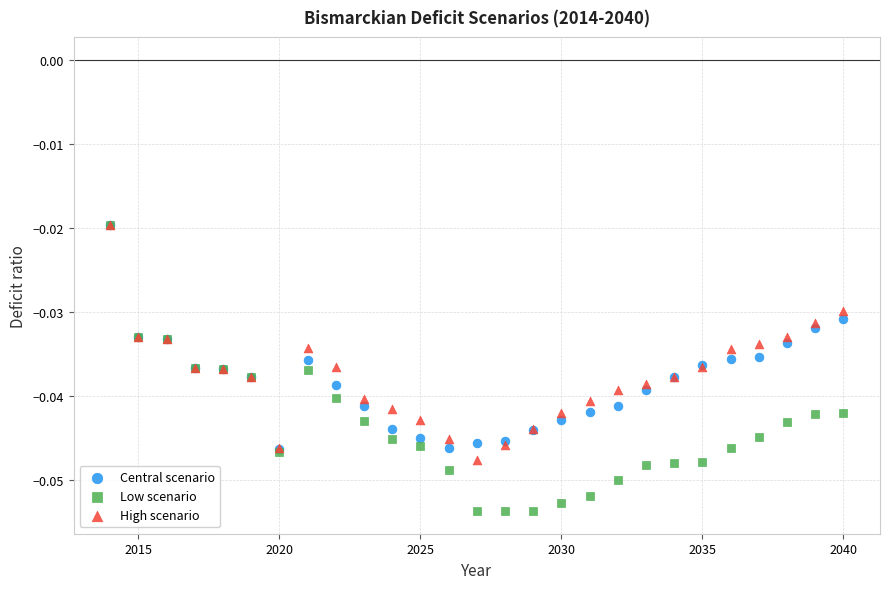

Which series contains the lowest Y value?

Low scenario